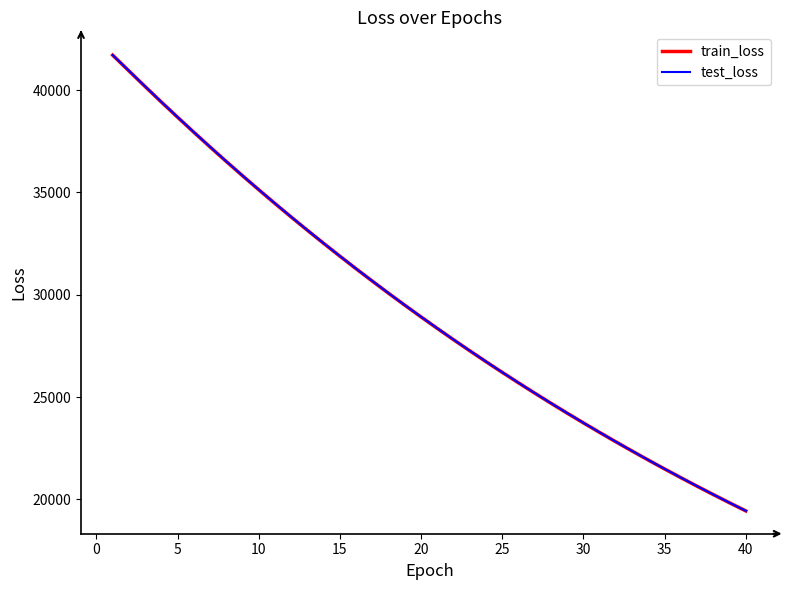

How many values in the train_loss series exceed 28911?

20